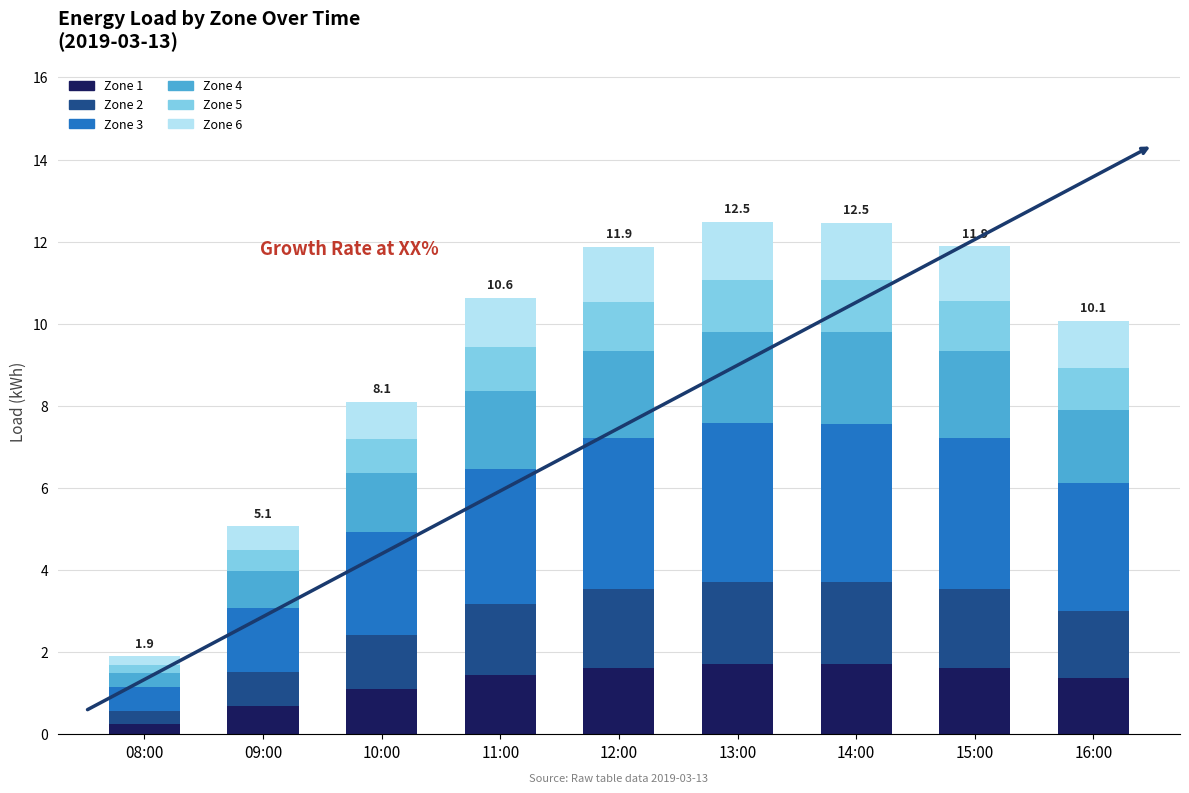

Are the bars grouped side by side (vs. stacked)?

No